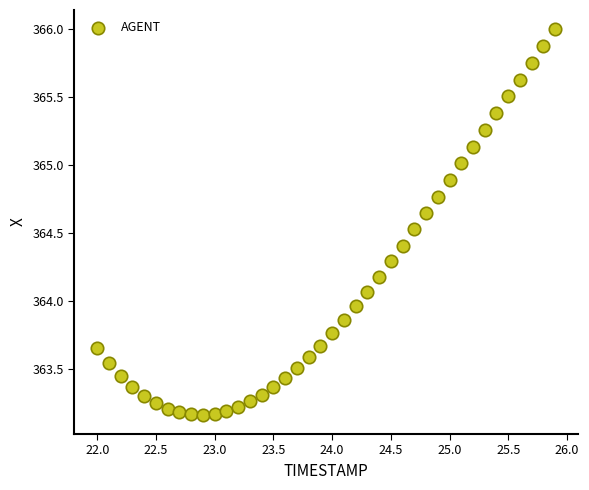

What is the range of Y values (max minus min)?

2.8